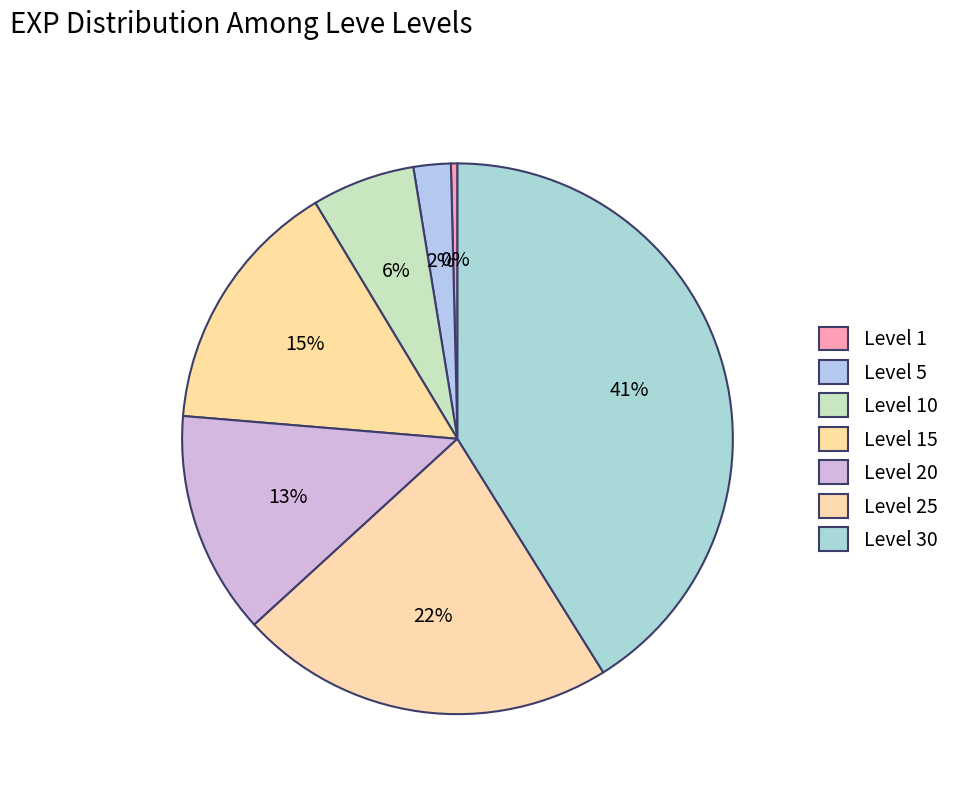

How many segments does this pie chart have?

7